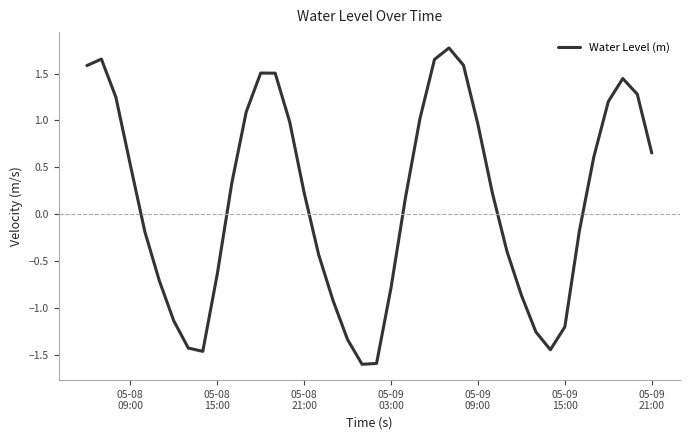

What is the difference between the maximum and minimum values?

3.4